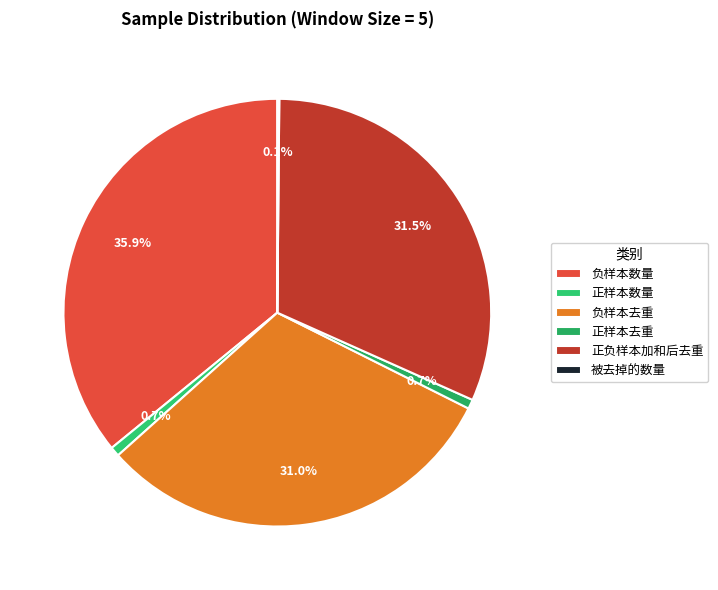

To the nearest percent, what portion does 正样本去重 represent?

1%